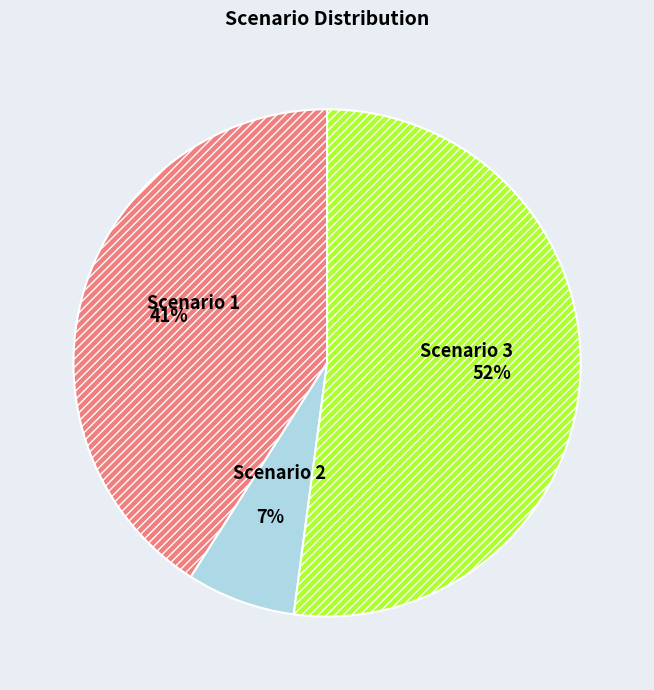

Does Scenario 3 account for over 50% of the chart?

Yes